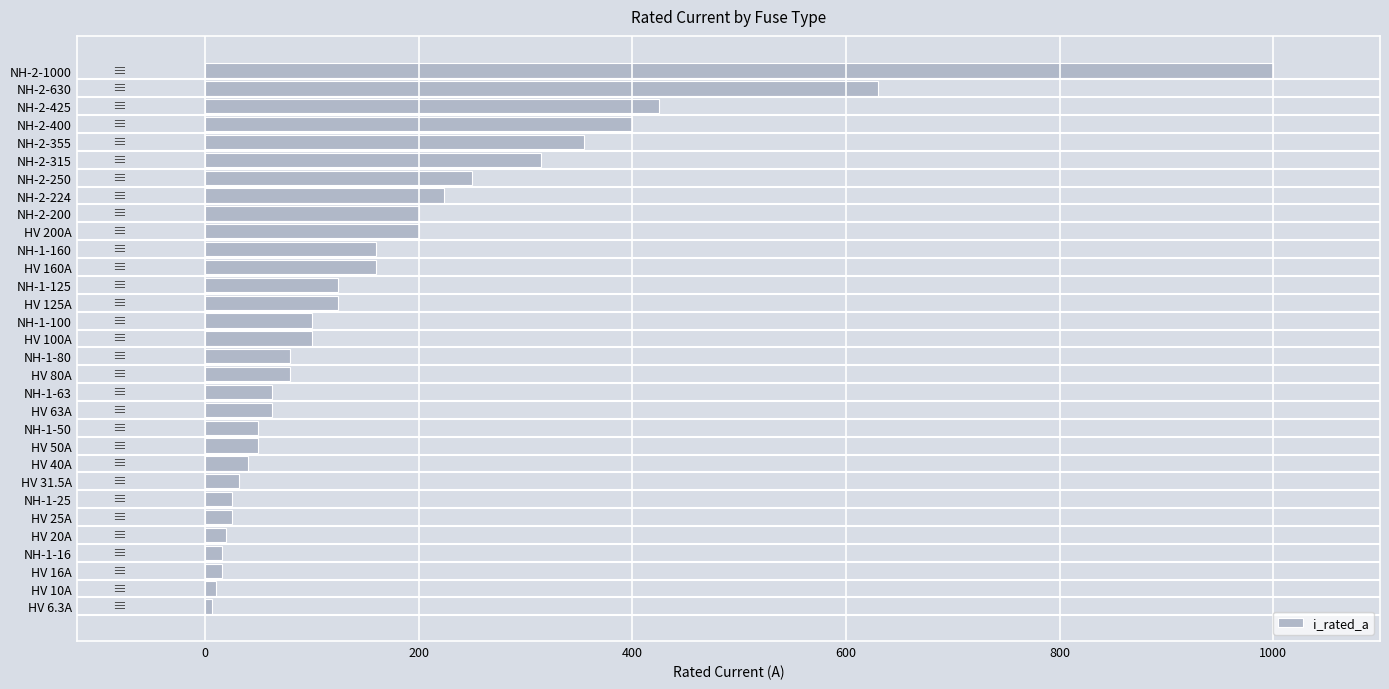

The value at NH-2-1000 is 1000.0. True or false?

True